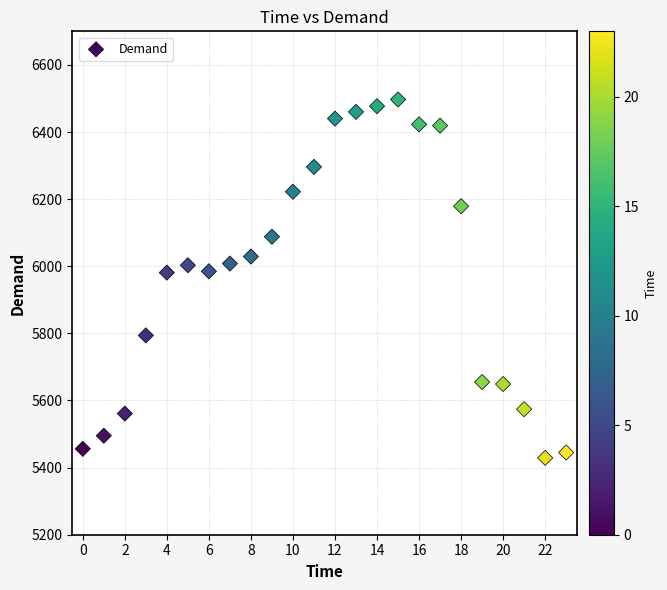

What is the range of Y values (max minus min)?

1068